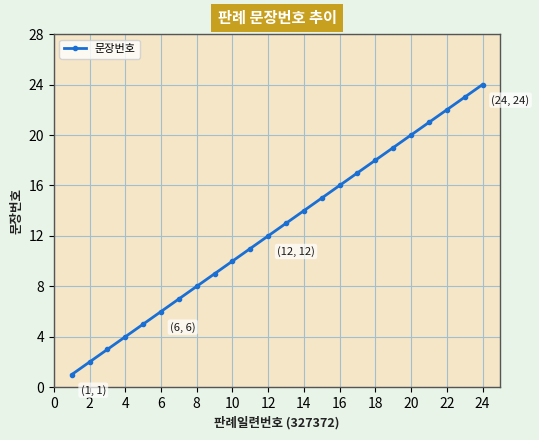

What is the difference between the maximum and minimum values?

23